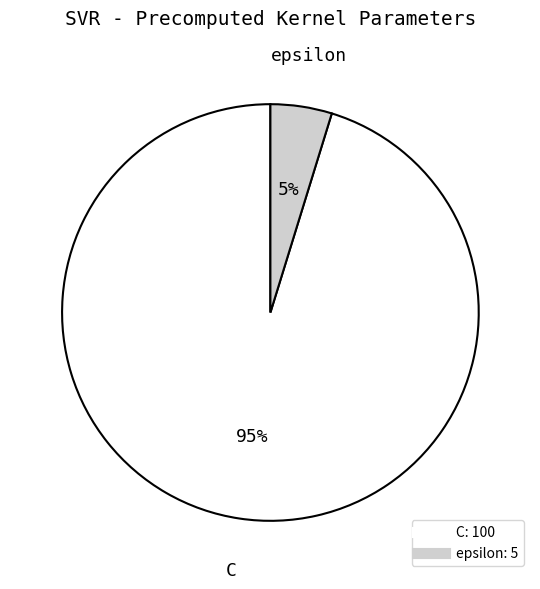

Do epsilon and C together represent more than half of the pie?

Yes